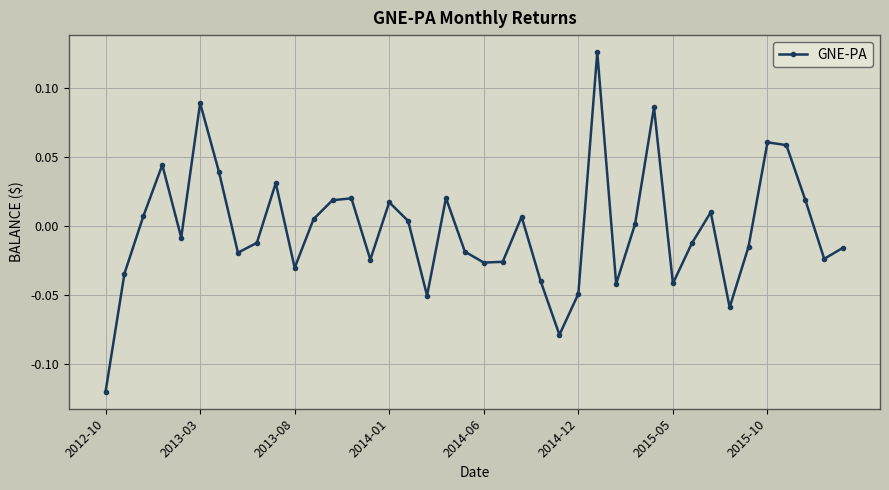

Does the chart have visible grid lines?

Yes